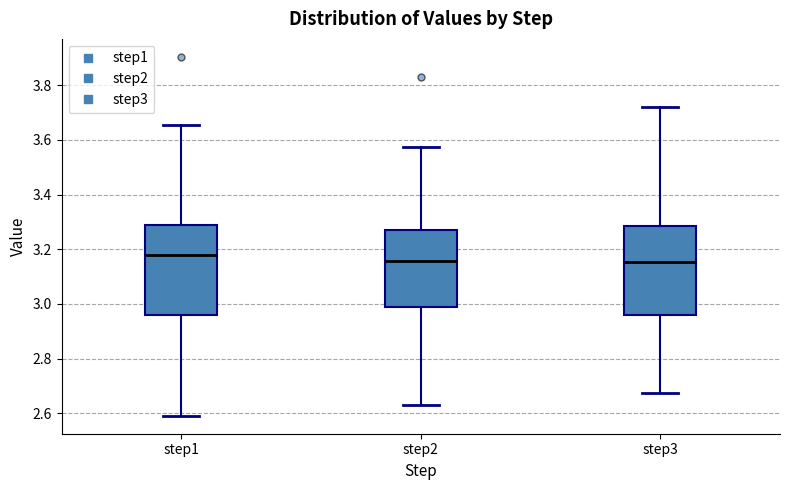

Reading left to right, read every box against the y-axis: the position of its median line, the range the box covers, and the ends of its whiskers. The values are not printed on the chart, so give them approximately, as read against the axis.

step1: median 3.18, box 2.96 to 3.28, whiskers 2.60 to 3.66
step2: median 3.16, box 2.98 to 3.28, whiskers 2.64 to 3.58
step3: median 3.16, box 2.96 to 3.28, whiskers 2.68 to 3.72